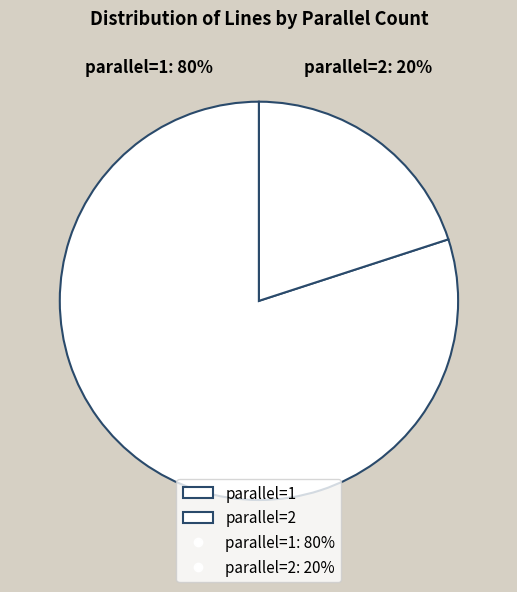

Which slice is the largest?

parallel=1